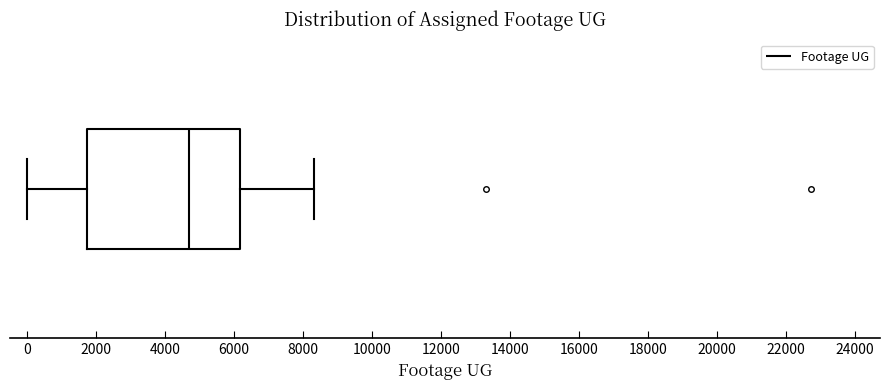

Transcribe this box plot: give where the median line is, the range the box spans, and where the two whiskers end, as read against the x-axis. The values are not printed on the chart, so give them approximately, as read against the axis.

median 4600, box 1800 to 6200, whiskers 0 to 8400